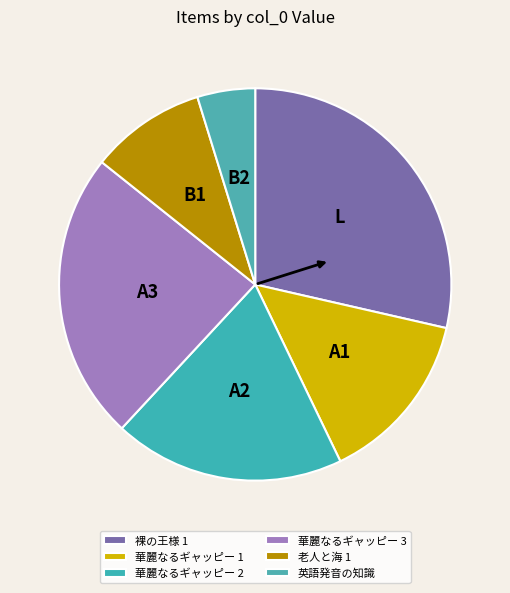

Which slice is the largest?

裸の王様 1